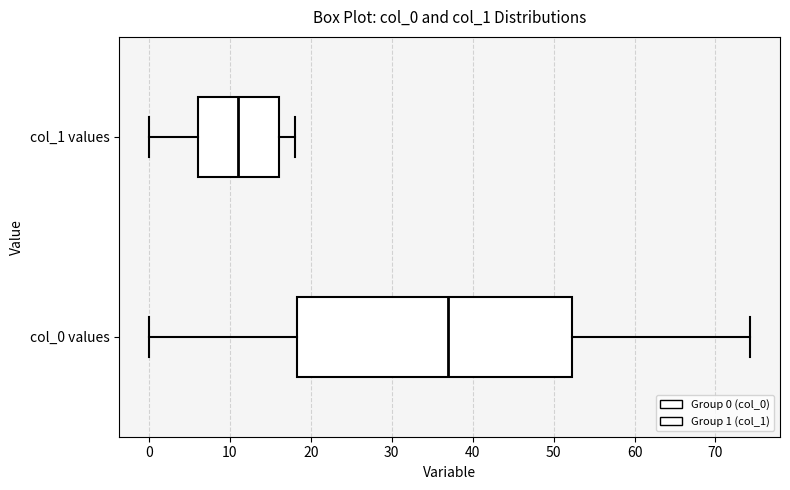

Reading bottom to top, transcribe this box plot: for each box, give where its median line is, the range the box spans, and where its two whiskers end, as read against the x-axis. The values are not printed on the chart, so give them approximately, as read against the axis.

col_0 values: median 37, box 18 to 52, whiskers 0 to 74
col_1 values: median 11, box 6 to 16, whiskers 0 to 18